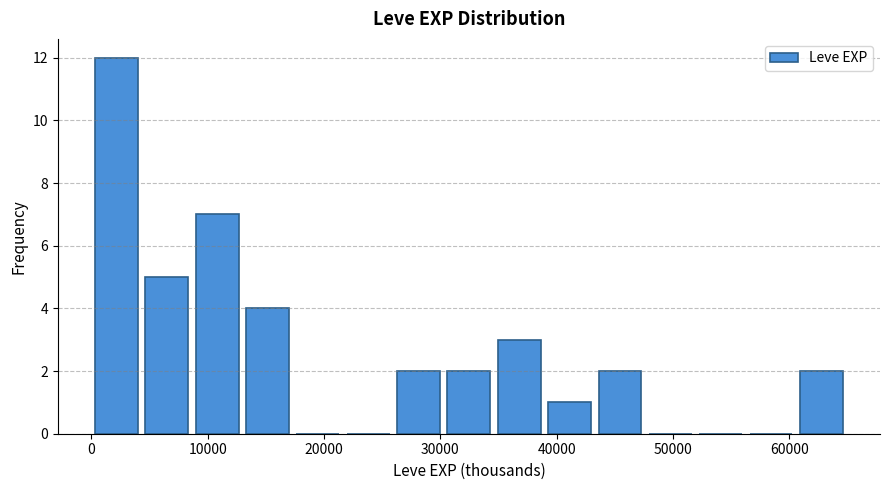

How tall is the bar that spans 0 to 4000 on the x-axis? Neither the bar edges nor the heights are printed on the chart, so give them approximately, as read against the axes.

12